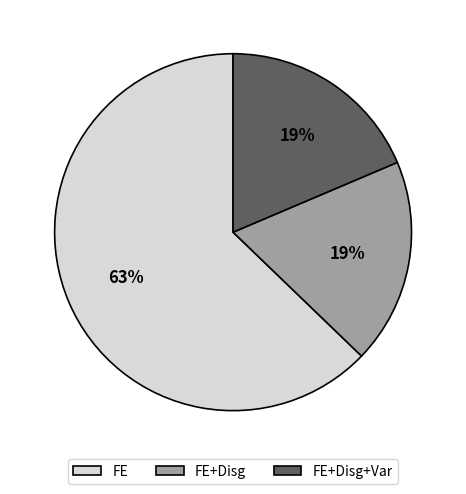

The FE+Disg+Var slice represents 6% of the pie. True or false?

False